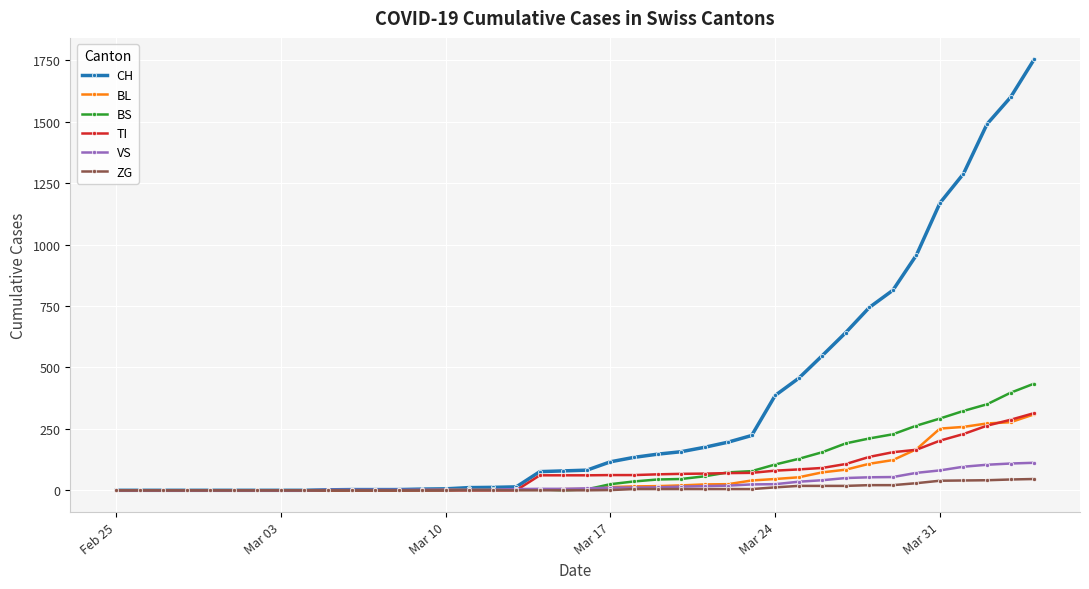

Which series has the largest total across all categories?

CH